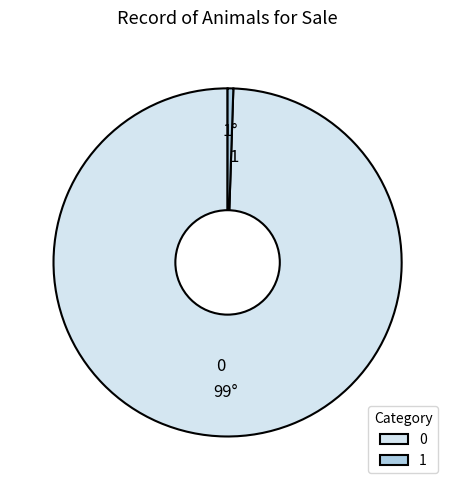

Rank the categories by value from lowest to highest.

1, 0